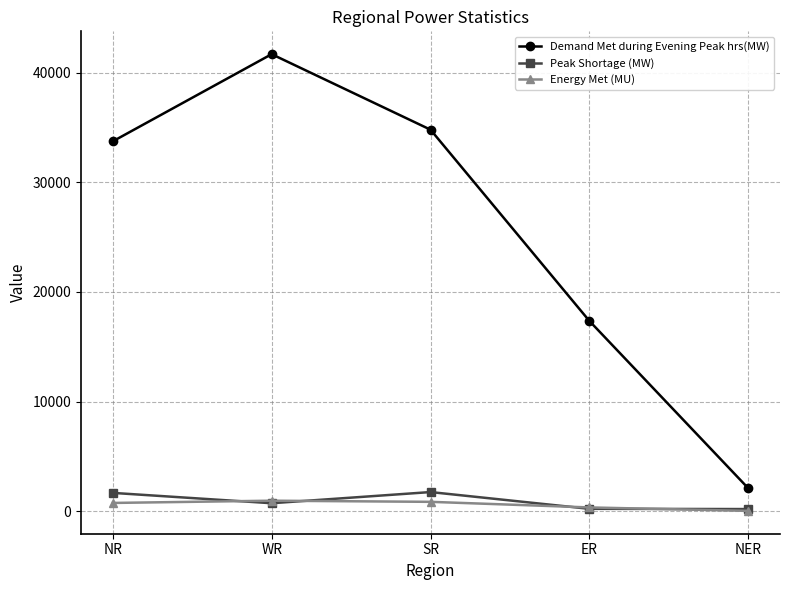

Which category has the highest value across all series?

WR